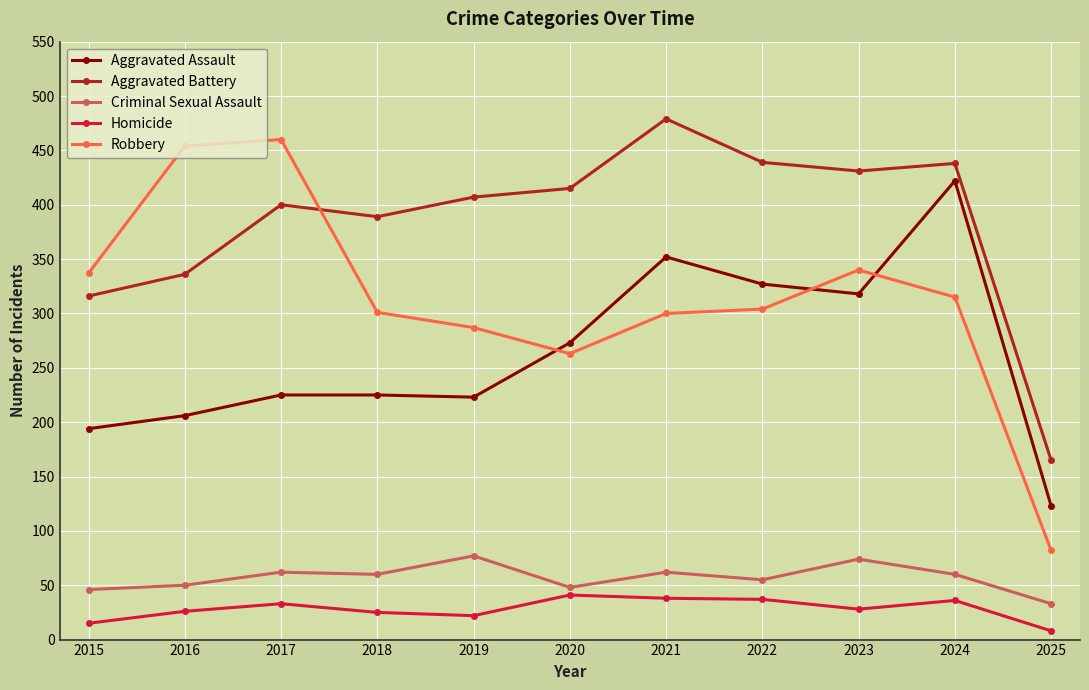

Is this an area chart (filled region under the line)?

No